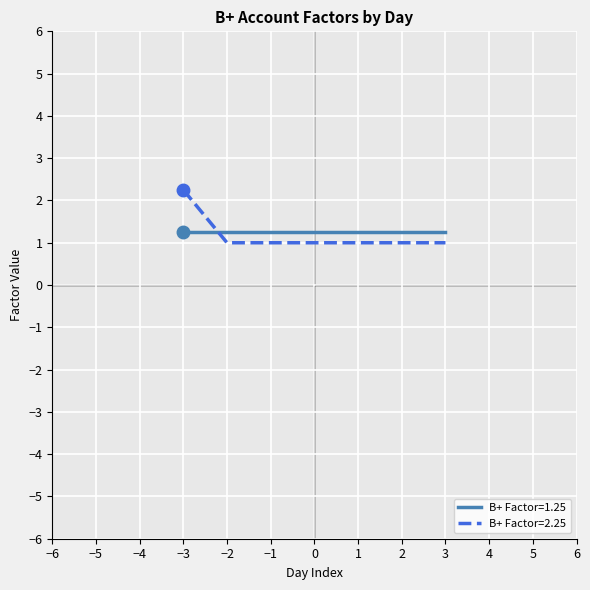

List the series in order of their peak value, lowest first.

B+ Factor=1.25, B+ Factor=2.25